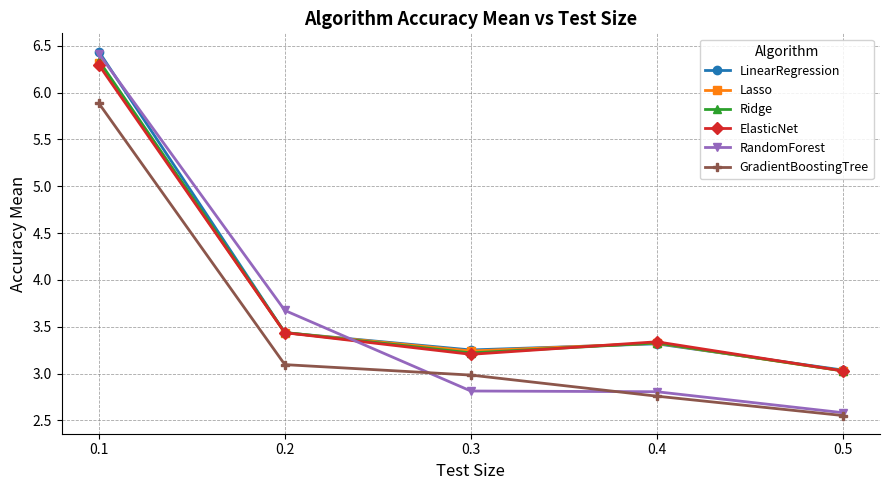

What is the total value across all series at 0.3?

18.7